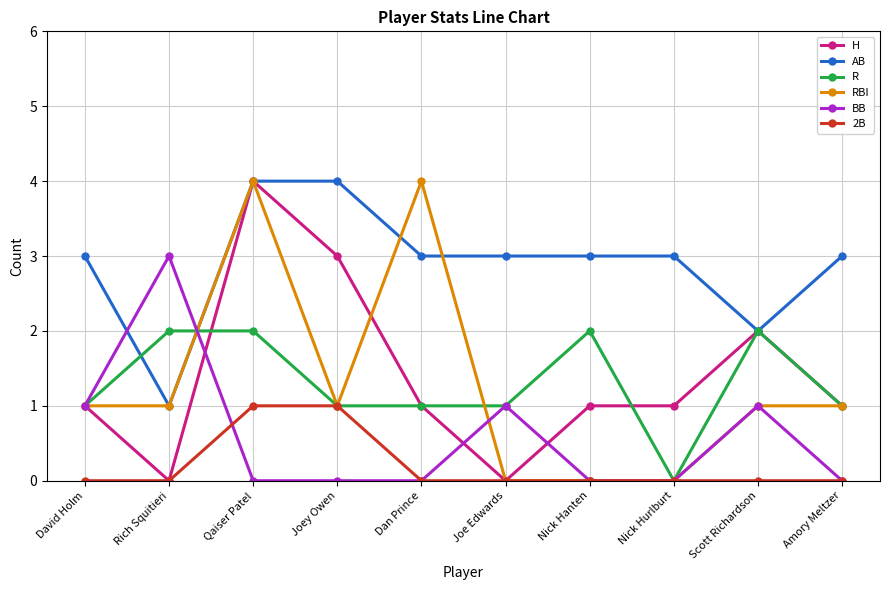

At which category does H reach its first local valley?

Rich Squitieri